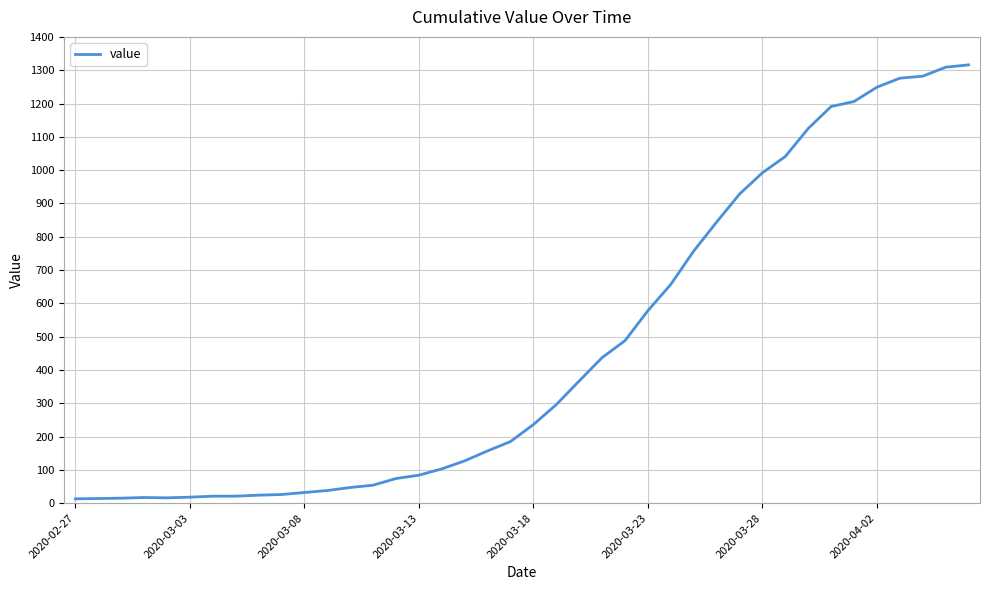

What is the maximum value shown in the chart?

1316